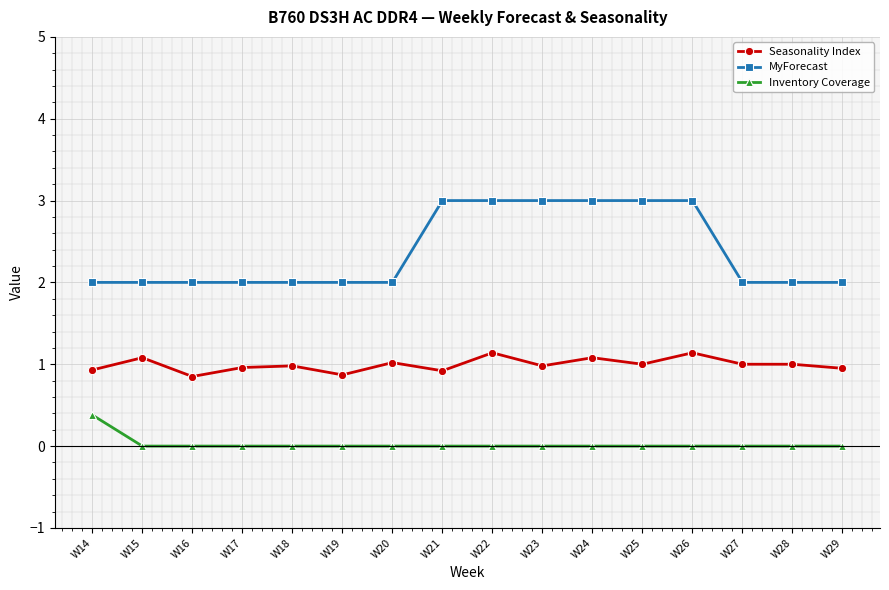

True or false: MyForecast and Inventory Coverage cross at least once.

False